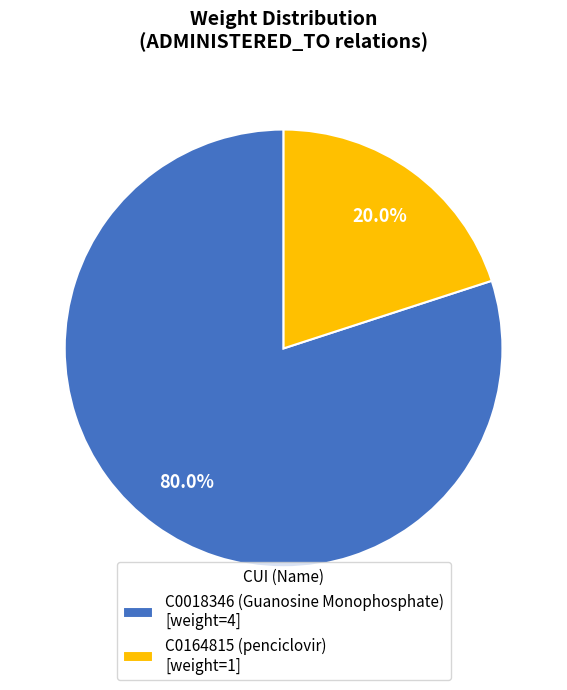

To the nearest percent, what is the average slice percentage?

50%